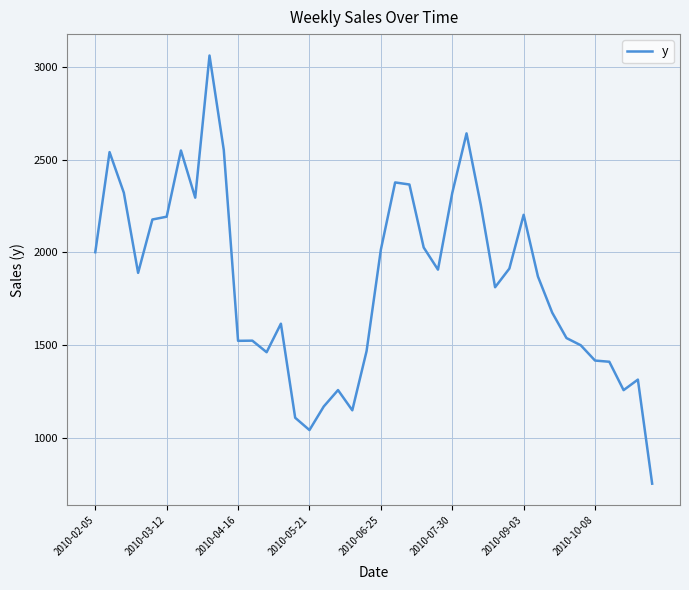

What is the difference between the maximum and minimum values?

2305.2